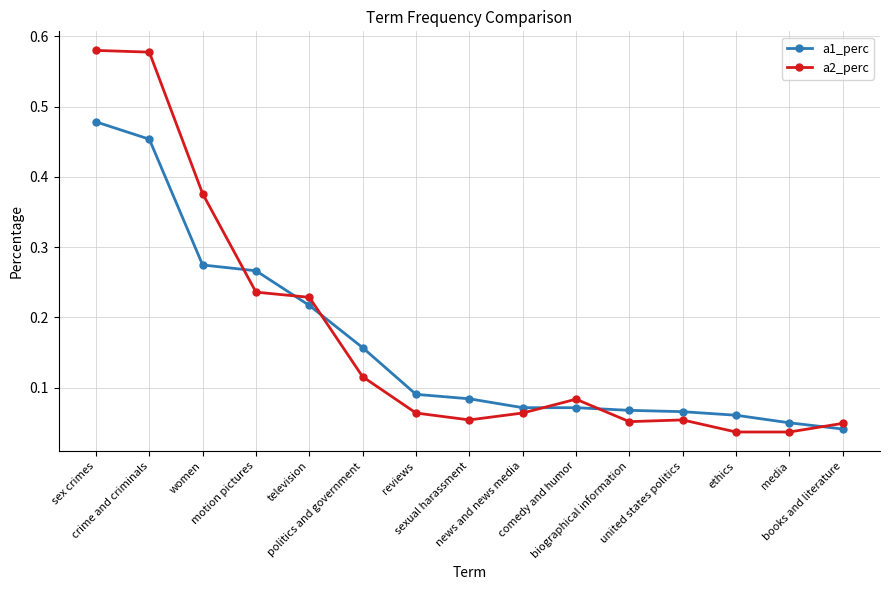

List the series in order of their peak value, highest first.

a2_perc, a1_perc